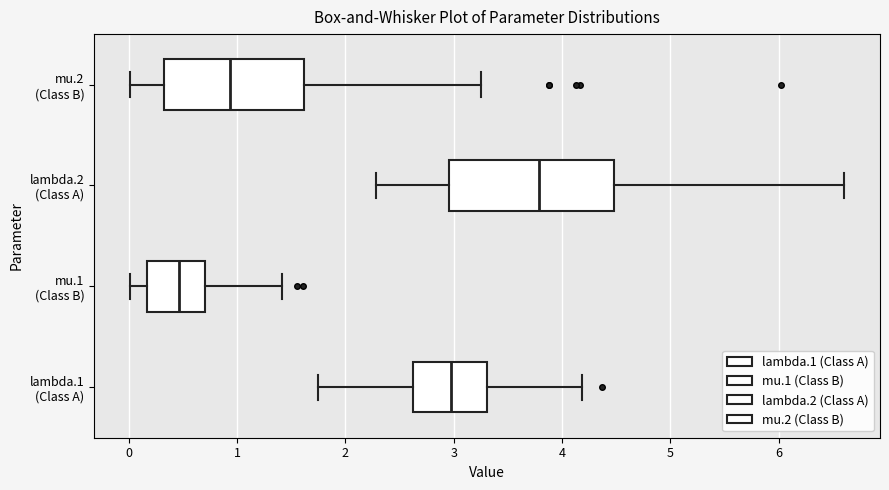

Reading bottom to top, transcribe this box plot: for each box, give where its median line is, the range the box spans, and where its two whiskers end, as read against the x-axis. The values are not printed on the chart, so give them approximately, as read against the axis.

lambda.1 (Class A): median 3.0, box 2.6 to 3.3, whiskers 1.7 to 4.2
mu.1 (Class B): median 0.5, box 0.2 to 0.7, whiskers 0.0 to 1.4
lambda.2 (Class A): median 3.8, box 3.0 to 4.5, whiskers 2.3 to 6.6
mu.2 (Class B): median 0.9, box 0.3 to 1.6, whiskers 0.0 to 3.3